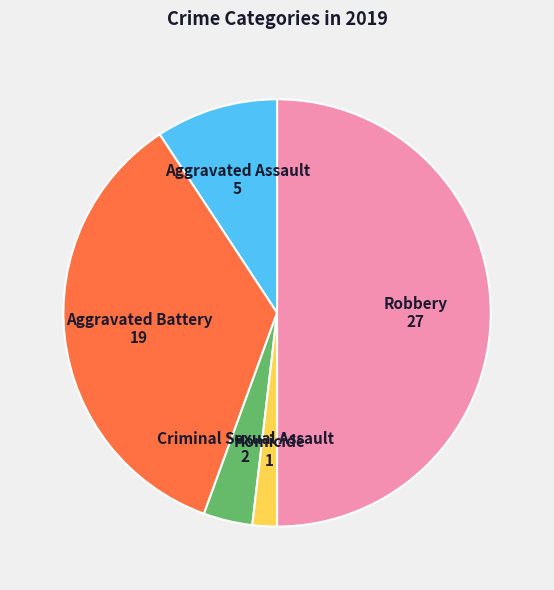

Is the sum of Aggravated Battery and Homicide greater than half?

No